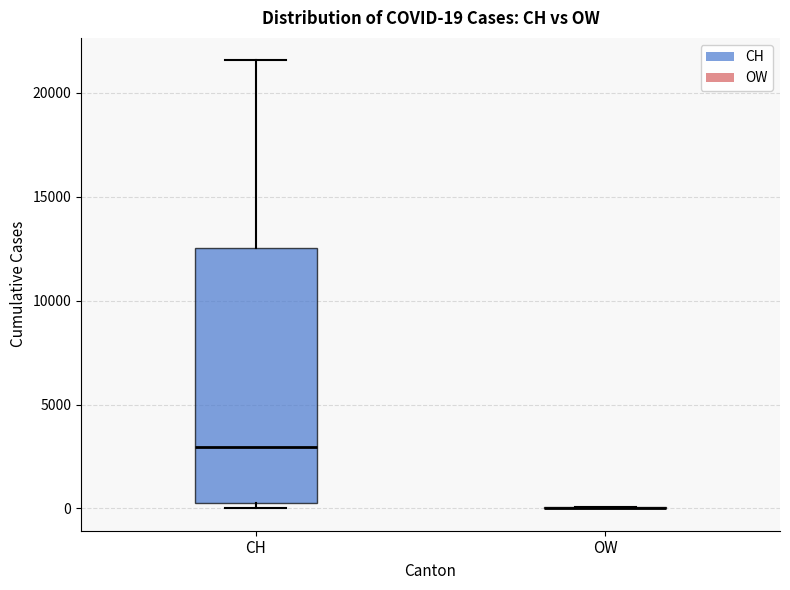

Comparing the boxes themselves (not the whiskers), which one is the tallest?

CH